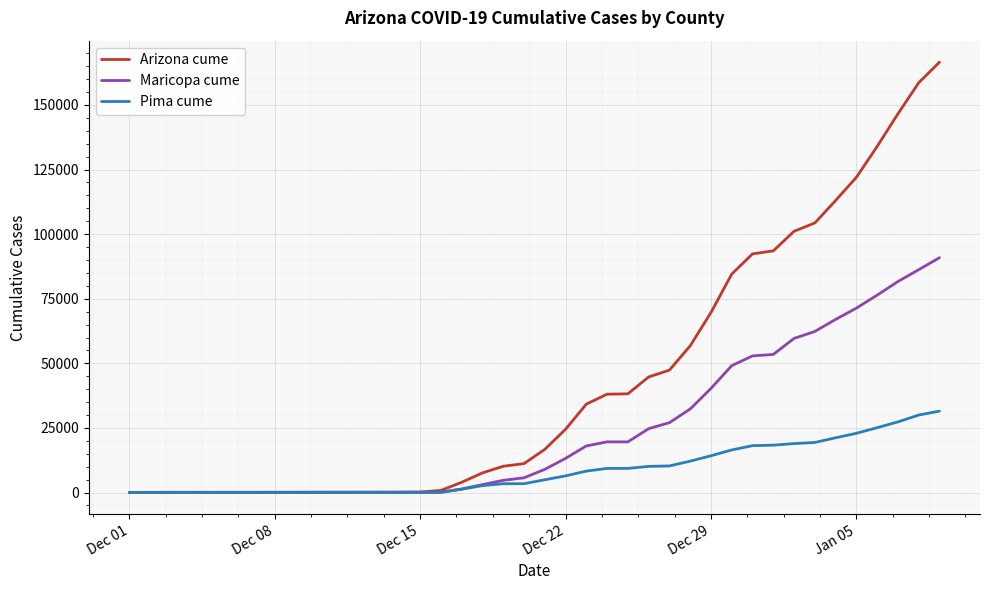

Rank the series by their maximum value, from lowest to highest.

Pima cume, Maricopa cume, Arizona cume